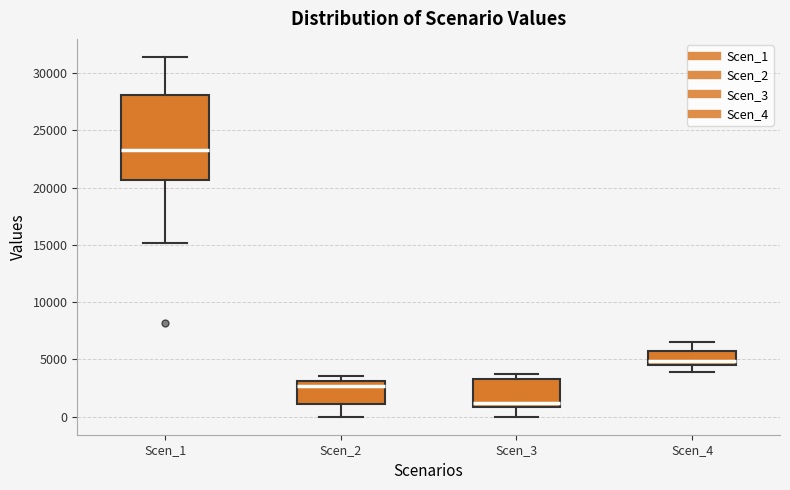

Reading left to right, read every box against the y-axis: the position of its median line, the range the box covers, and the ends of its whiskers. The values are not printed on the chart, so give them approximately, as read against the axis.

Scen_1: median 23500, box 20500 to 28000, whiskers 15000 to 31500
Scen_2: median 2500, box 1000 to 3000, whiskers 0 to 3500
Scen_3: median 1000 (just above the box's lower edge), box 1000 to 3500, whiskers 0 to 3500 (just above the box's upper edge)
Scen_4: median 5000, box 4500 to 5500, whiskers 4000 to 6500